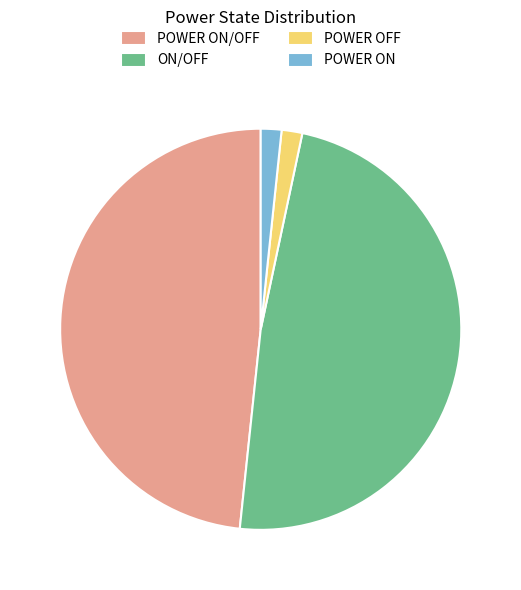

What is the ratio of the value at POWER OFF to the value at POWER ON?

1.0